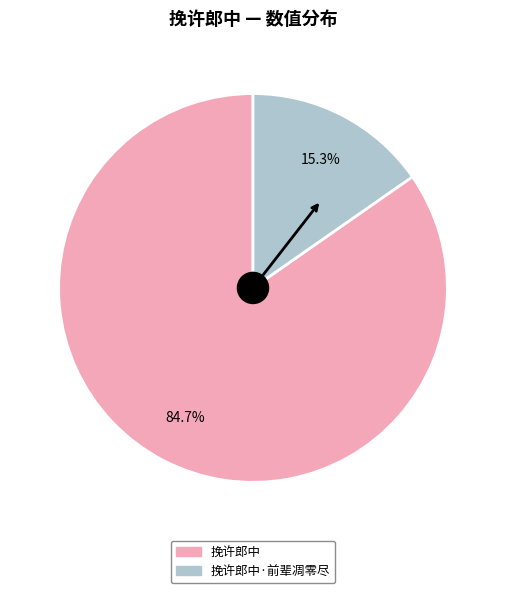

How many segments does this pie chart have?

2